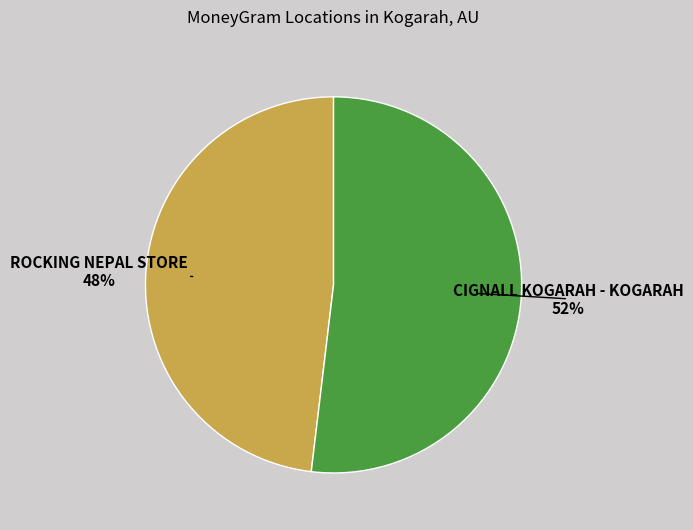

The CIGNALL KOGARAH - KOGARAH slice represents 38% of the pie. True or false?

False